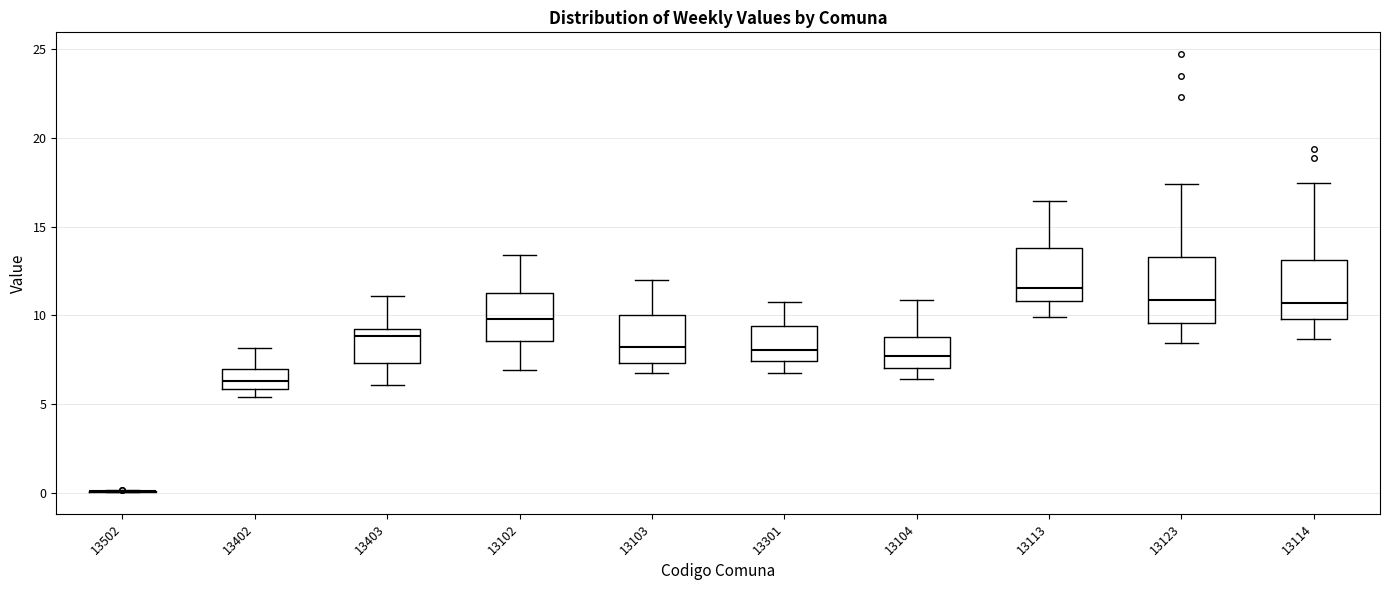

Reading left to right, read every box against the y-axis: the position of its median line, the range the box covers, and the ends of its whiskers. The values are not printed on the chart, so give them approximately, as read against the axis.

13502: box collapsed to a line at 0.0, whiskers 0.0 to 0.0
13402: median 6.5, box 6.0 to 7.0, whiskers 5.5 to 8.0
13403: median 9.0 (just below the box's upper edge), box 7.5 to 9.0, whiskers 6.0 to 11.0
13102: median 10.0, box 8.5 to 11.0, whiskers 7.0 to 13.5
13103: median 8.0, box 7.5 to 10.0, whiskers 7.0 to 12.0
13301: median 8.0, box 7.5 to 9.5, whiskers 6.5 to 11.0
13104: median 7.5, box 7.0 to 9.0, whiskers 6.5 to 11.0
13113: median 11.5, box 11.0 to 14.0, whiskers 10.0 to 16.5
13123: median 11.0, box 9.5 to 13.5, whiskers 8.5 to 17.5
13114: median 10.5, box 10.0 to 13.0, whiskers 8.5 to 17.5